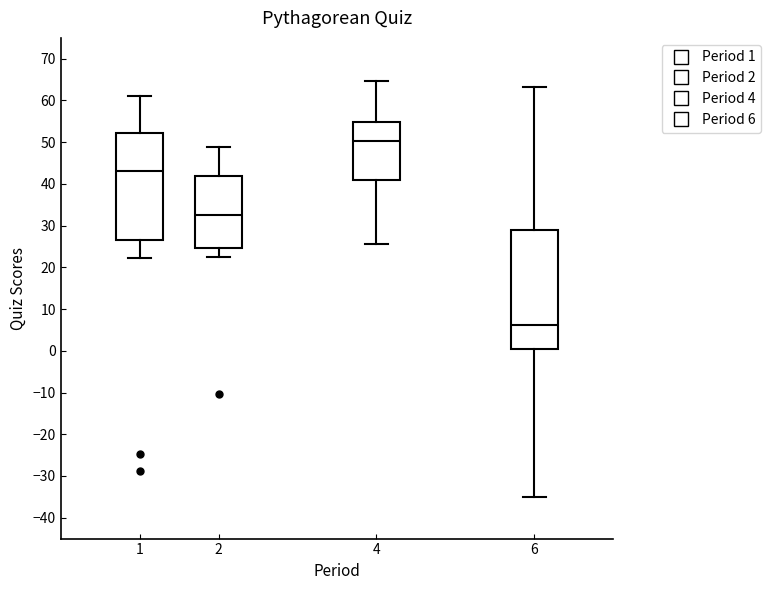

Which box has the highest median line?

4